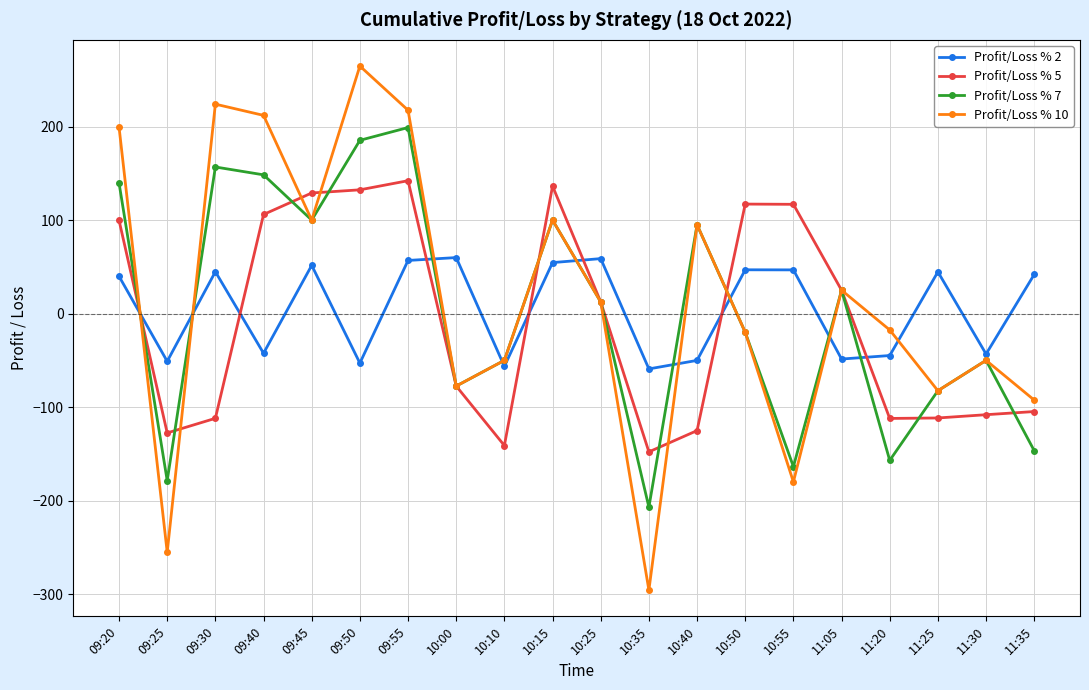

The value of Profit/Loss % 5 at 10:35 is -147.9. True or false?

True